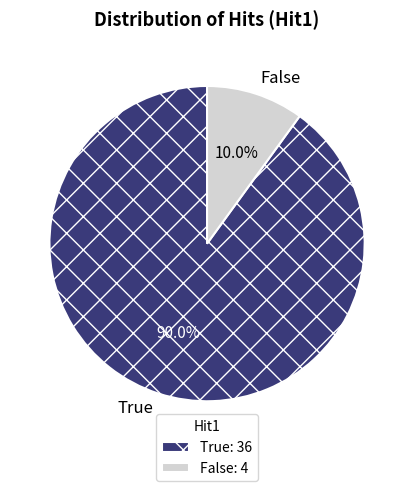

Between True and False, which is larger?

True